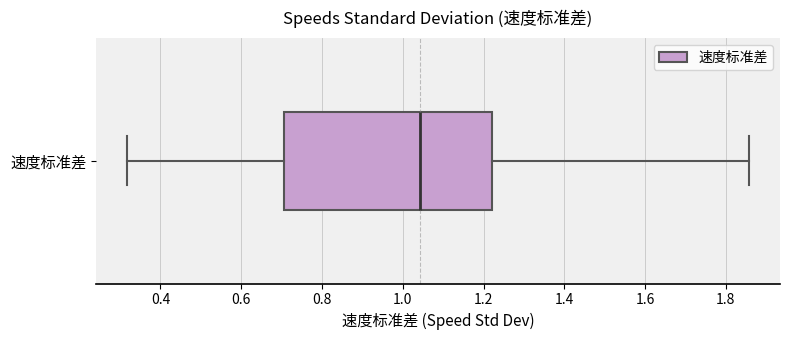

Where does the left whisker of the box for 速度标准差 end on the x-axis? The values are not printed on the chart, so give them approximately, as read against the axis.

0.32